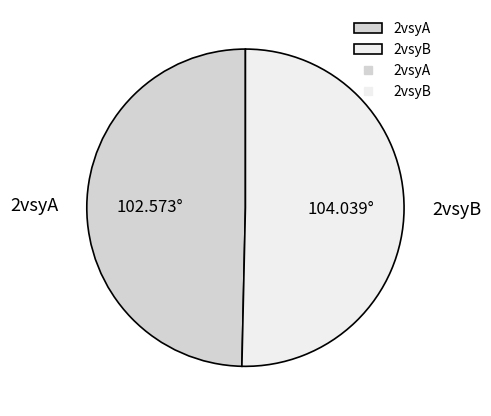

Combined, do 2vsyA and 2vsyB account for over 50%?

Yes